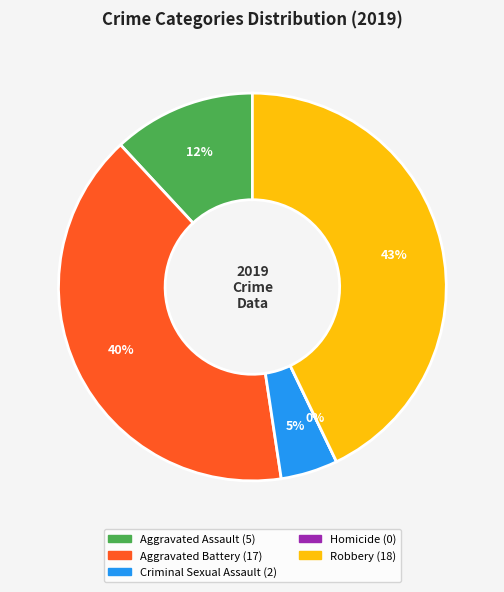

What percentage is the Aggravated Assault slice, to the nearest percent?

12%